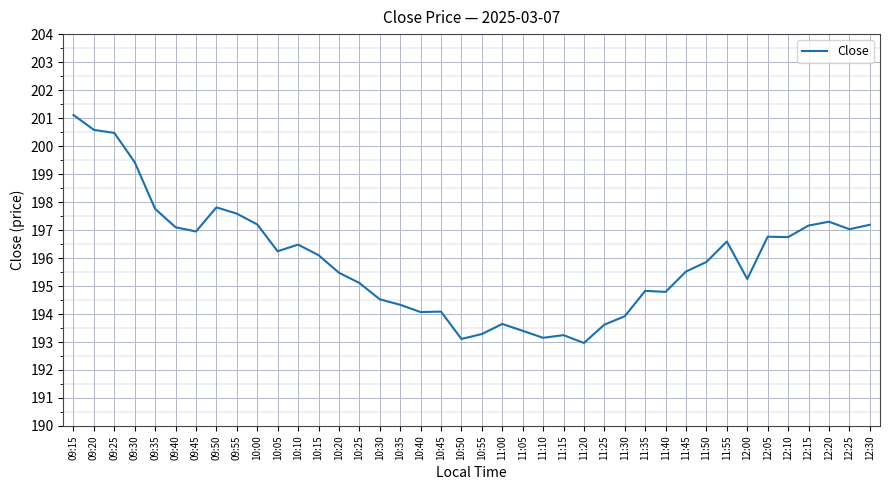

What is the sum of all values?

7837.8